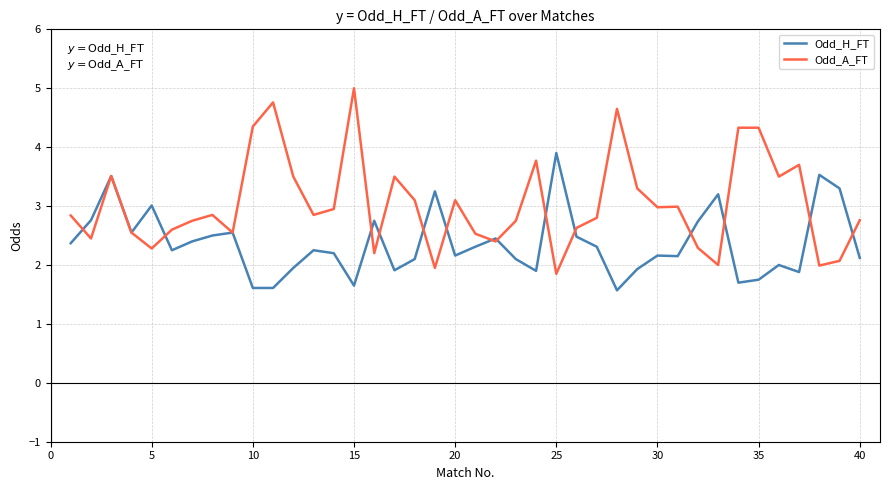

Rank the series by their maximum value, from lowest to highest.

Odd_H_FT, Odd_A_FT